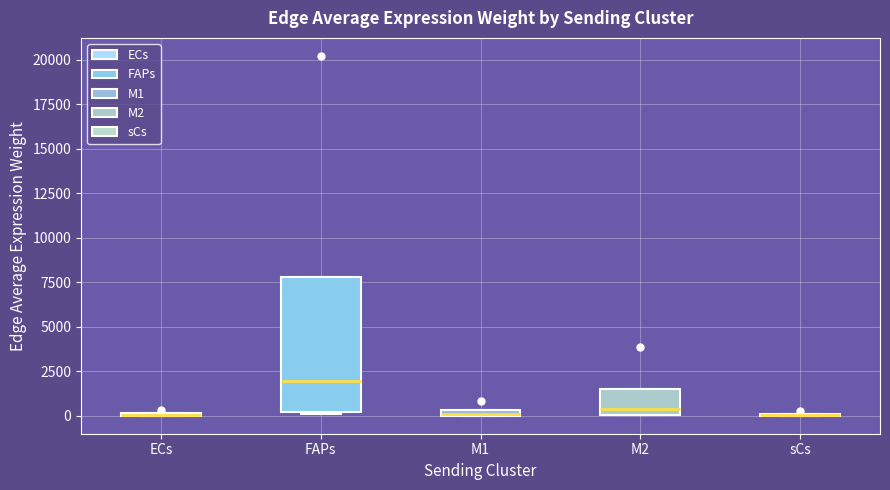

Which box is the tallest, from its lower edge to its upper edge?

FAPs